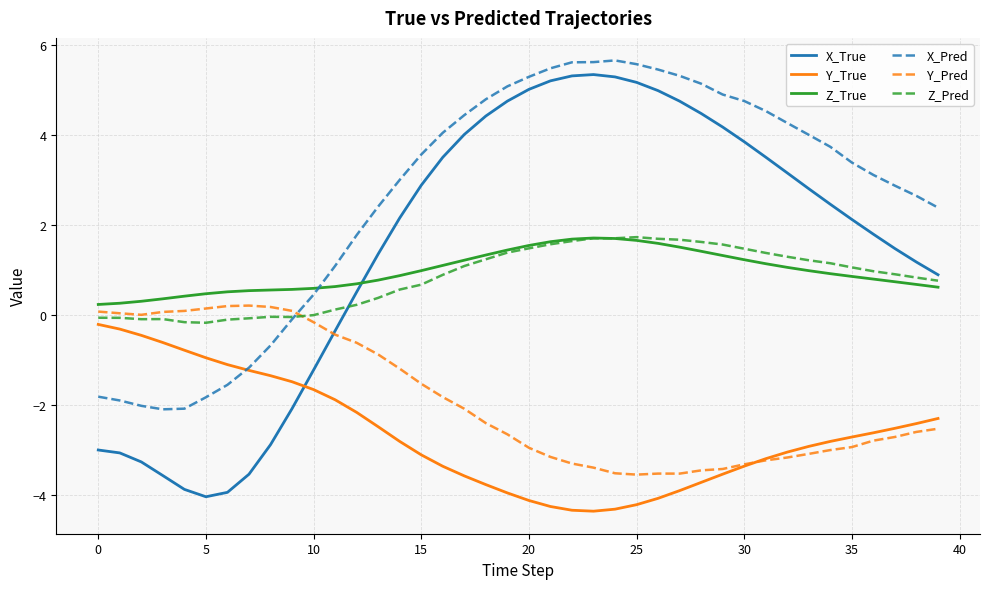

Which series has the largest total across all categories?

X_Pred